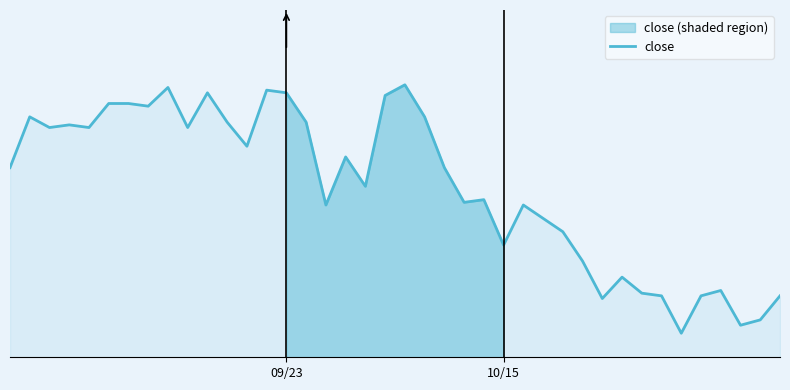

What is the value of the 34th point from the left?

4.2